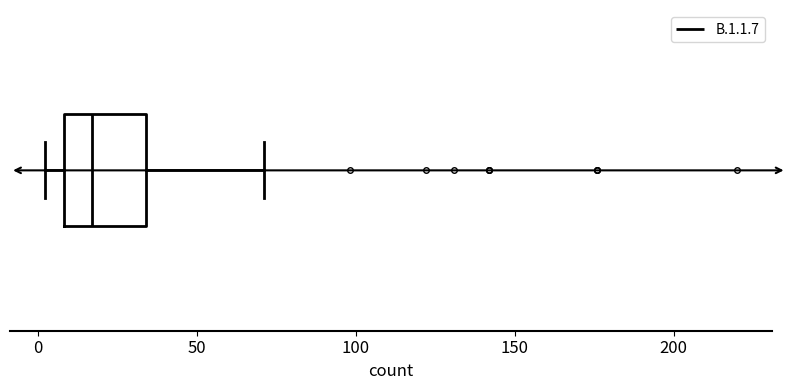

Transcribe this box plot: give where the median line is, the range the box spans, and where the two whiskers end, as read against the x-axis. The values are not printed on the chart, so give them approximately, as read against the axis.

median 15, box 10 to 35, whiskers 0 to 70